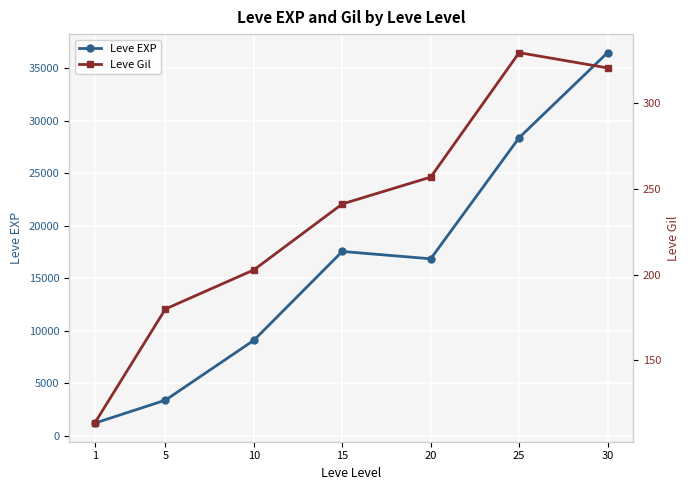

How many lines are shown in the chart?

2